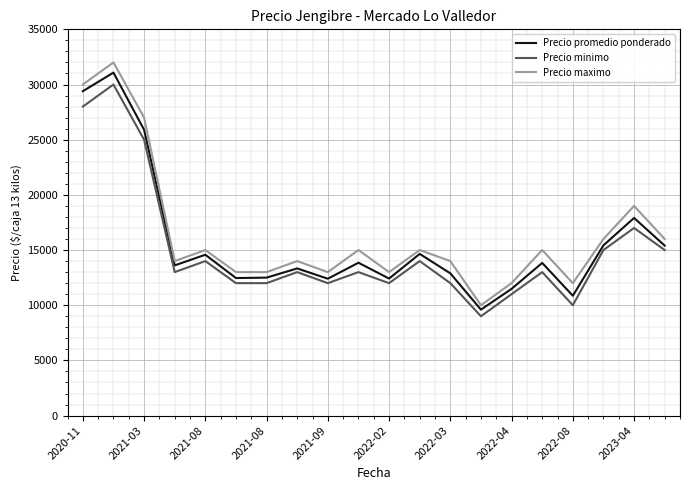

What is the maximum value for Precio promedio ponderado?

31080